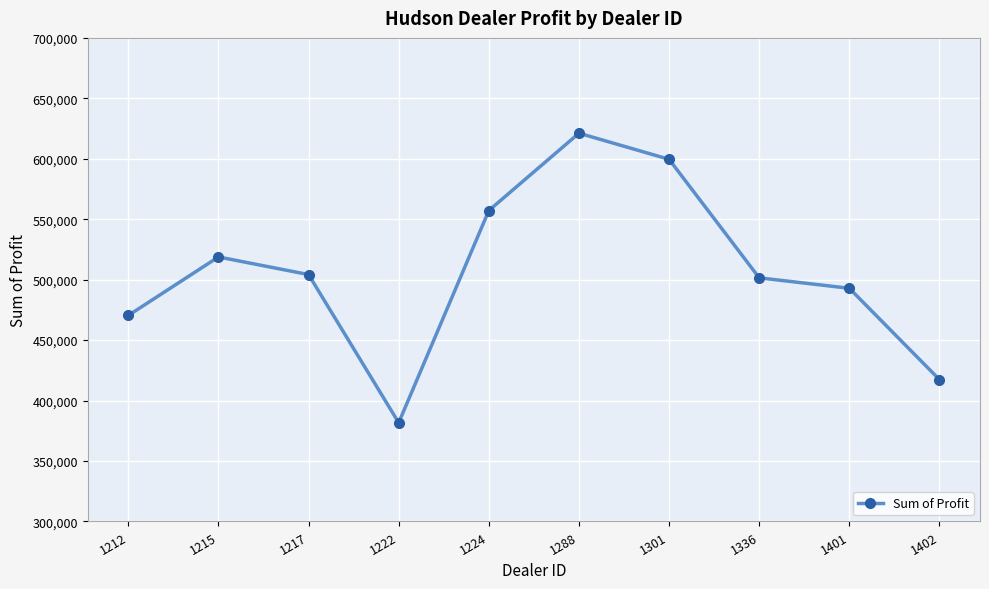

The chart shows a value of 504217.2 at 1217. True or false?

True